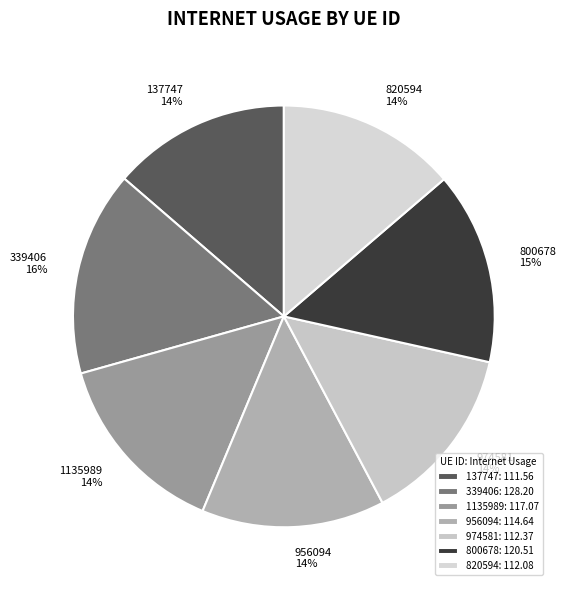

Rank the categories by value from lowest to highest.

137747, 820594, 974581, 956094, 1135989, 800678, 339406